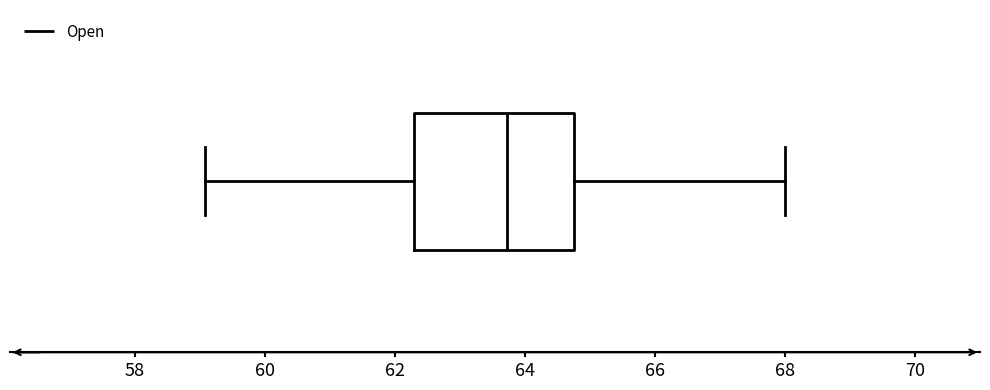

Where does the median line of the box sit on the x-axis? The values are not printed on the chart, so give them approximately, as read against the axis.

63.8